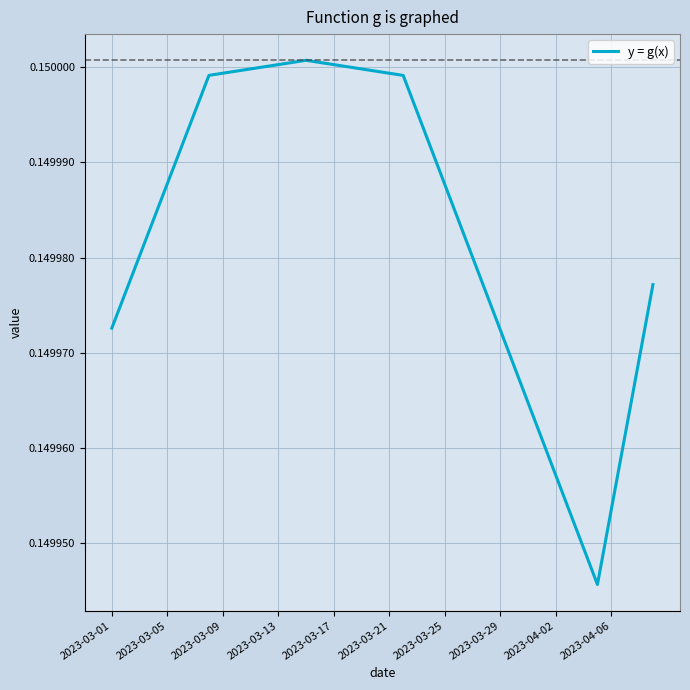

Reading left to right, extract all data points from this chart.

0.1	0.1	0.1	0.1	0.1	0.1	0.1	0.1	0.1	0.1	0.1	0.2	0.2	0.2	0.2	0.2	0.2	0.2	0.1	0.1	0.1	0.1	0.1	0.1	0.1	0.1	0.1	0.1	0.1	0.1	0.1	0.1	0.1	0.1	0.1	0.1	0.1	0.1	0.1	0.1